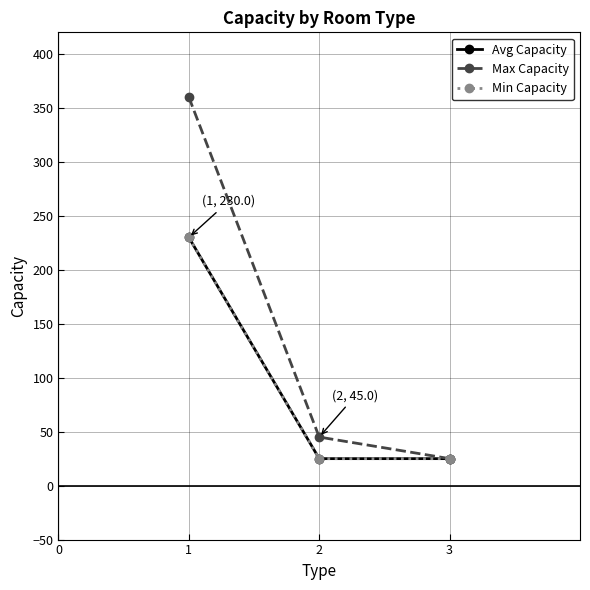

List the series in order of their peak value, lowest first.

Avg Capacity, Min Capacity, Max Capacity